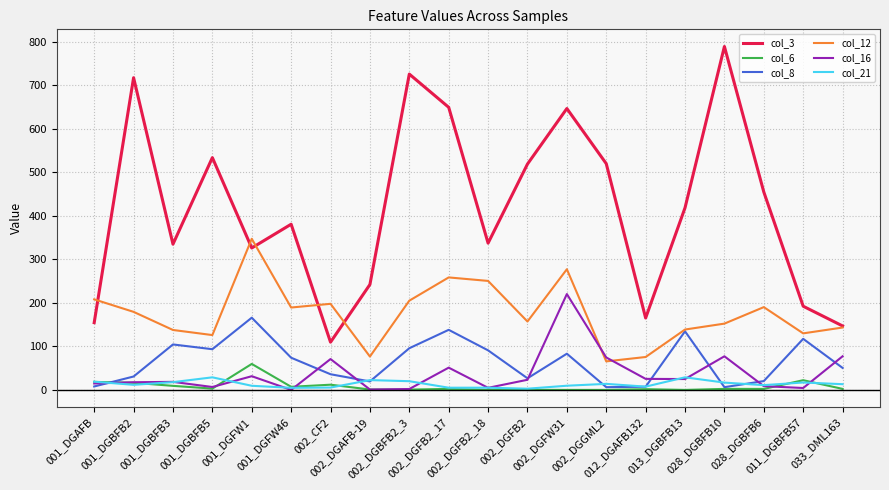

What are all the series names shown in the legend?

col_3, col_6, col_8, col_12, col_16, col_21